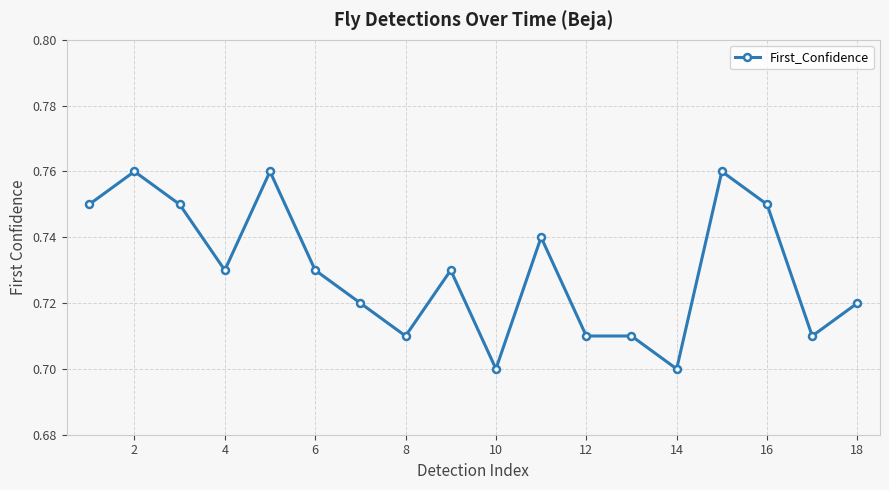

What is the sum of all values?

13.1